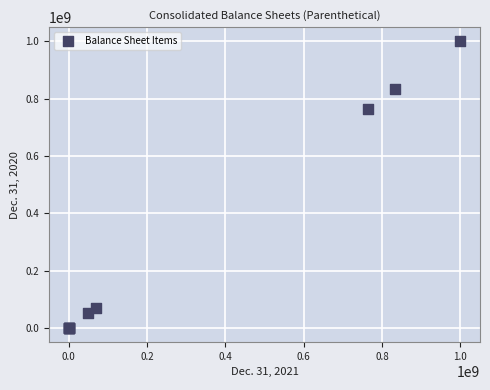

What Y value in the scatter plot is closest to 500000000?

764000000.0